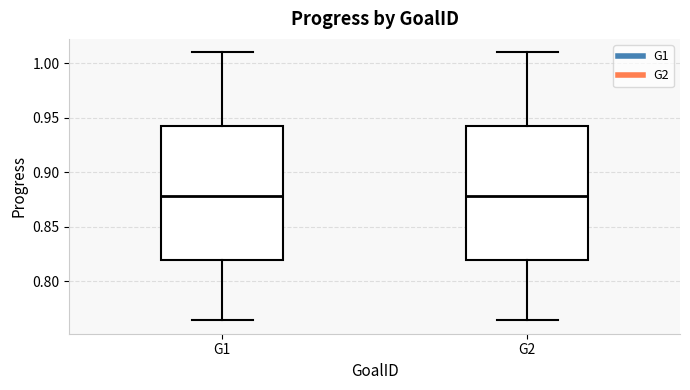

Reading left to right, read every box against the y-axis: the position of its median line, the range the box covers, and the ends of its whiskers. The values are not printed on the chart, so give them approximately, as read against the axis.

G1: median 0.880, box 0.820 to 0.940, whiskers 0.765 to 1.010
G2: median 0.880, box 0.820 to 0.940, whiskers 0.765 to 1.010